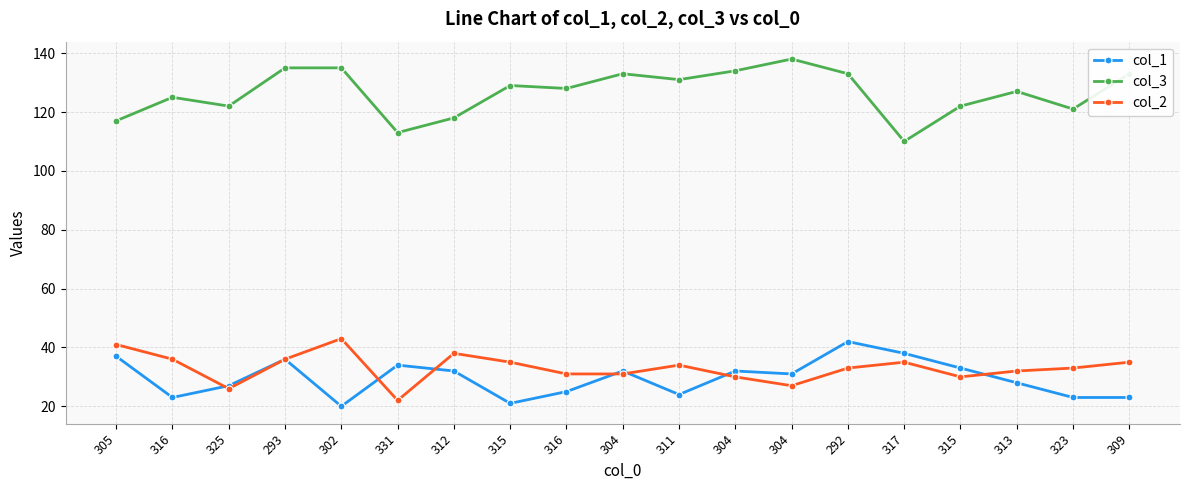

What are all the series names shown in the legend?

col_1, col_3, col_2